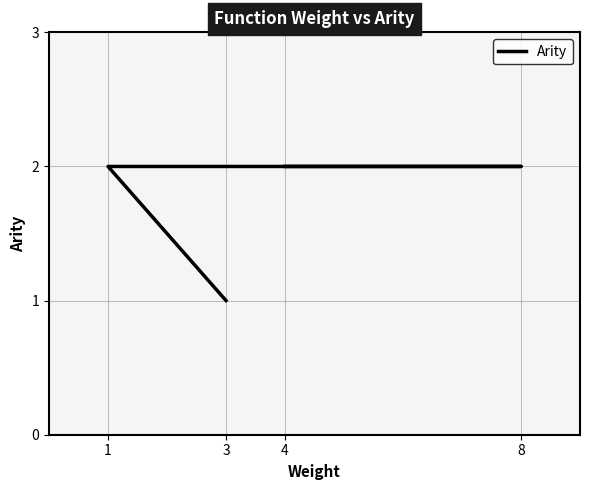

How many lines are shown in the chart?

1